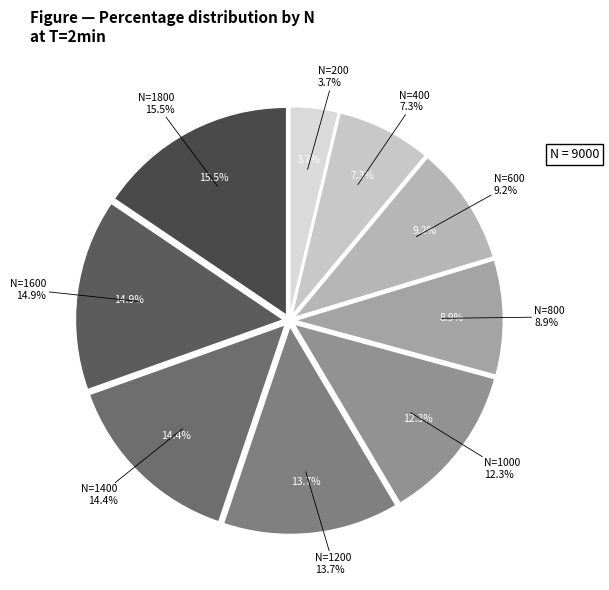

Rank the categories by value from lowest to highest.

N=200, N=400, N=800, N=600, N=1000, N=1200, N=1400, N=1600, N=1800